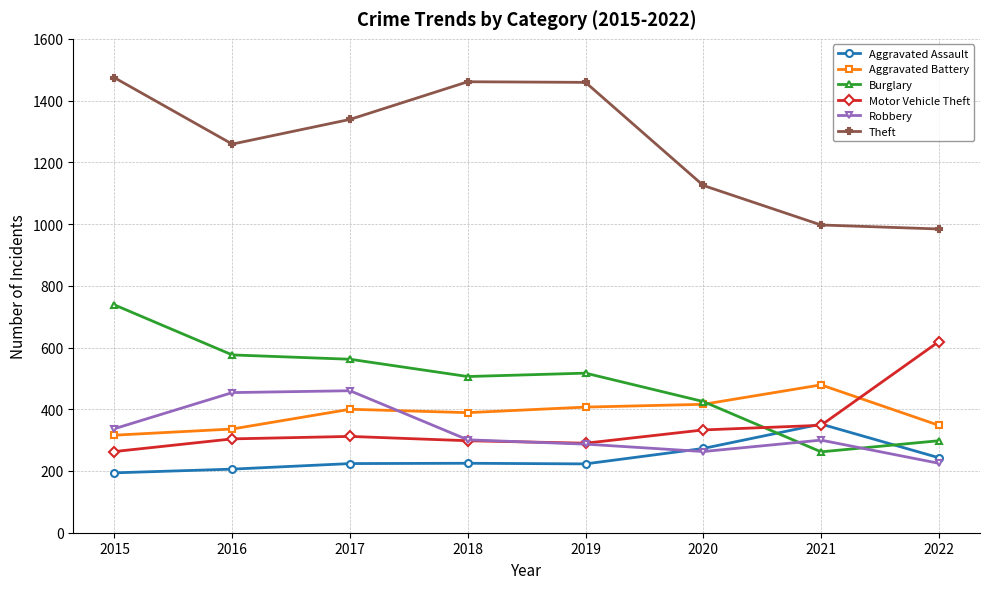

True or false: Theft has more than 1 points higher than both neighbors.

False